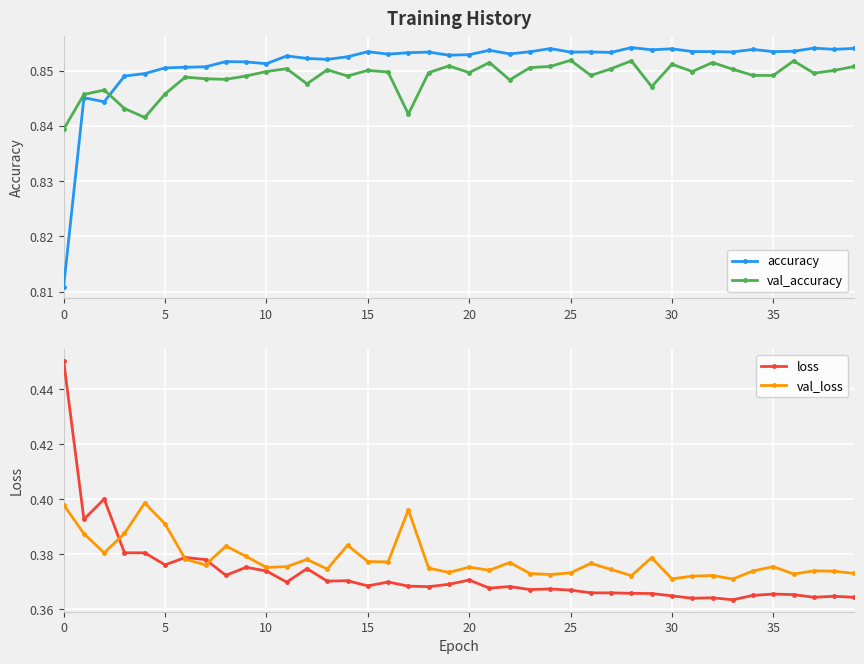

What is the lowest value of the loss series?

0.4